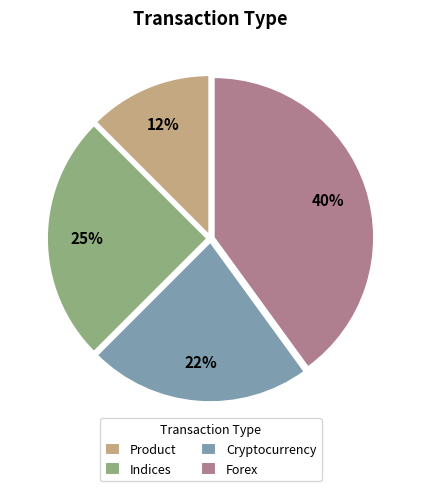

Combined, do Forex and Indices account for over 50%?

Yes